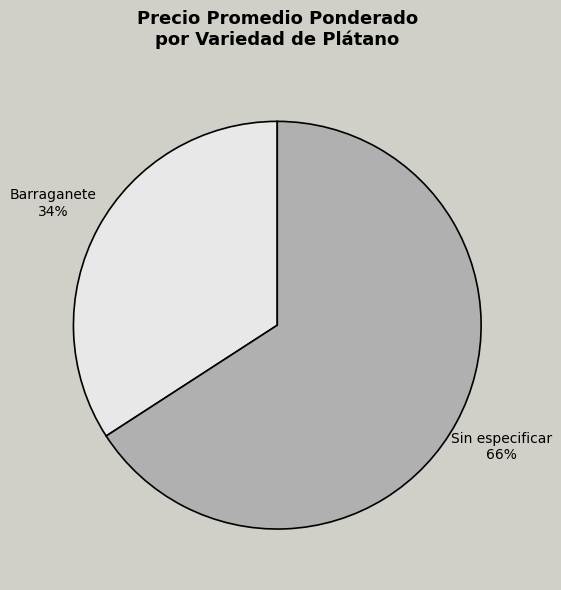

To the nearest percent, what portion does Sin especificar represent?

66%